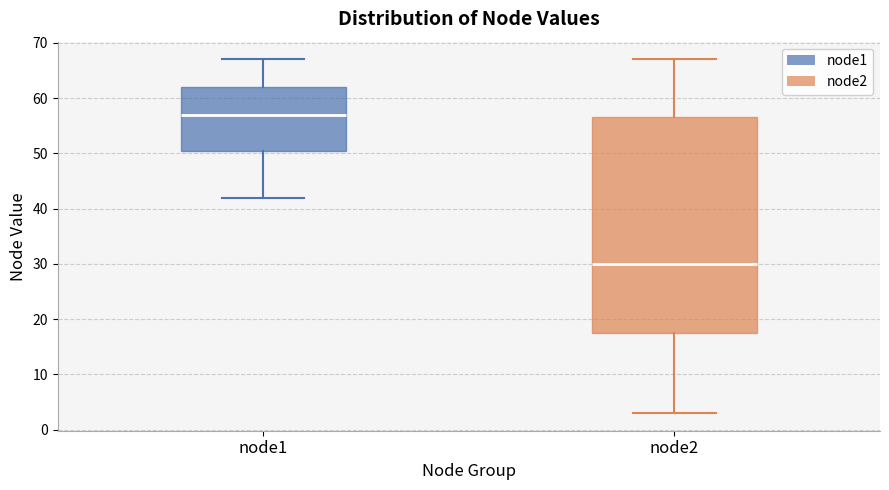

Reading left to right, read every box against the y-axis: the position of its median line, the range the box covers, and the ends of its whiskers. The values are not printed on the chart, so give them approximately, as read against the axis.

node1: median 57, box 51 to 62, whiskers 42 to 67
node2: median 30, box 18 to 57, whiskers 3 to 67